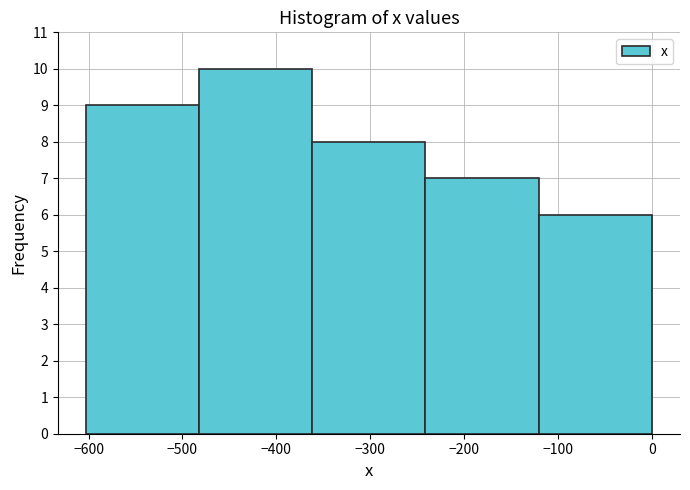

Reading left to right, transcribe this chart: for each bar, give the range it covers on the x-axis and its height. Neither the bar edges nor the heights are printed on the chart, so give them approximately, as read against the axes.

-600 to -480: 9
-480 to -360: 10
-360 to -240: 8
-240 to -120: 7
-120 to 0: 6